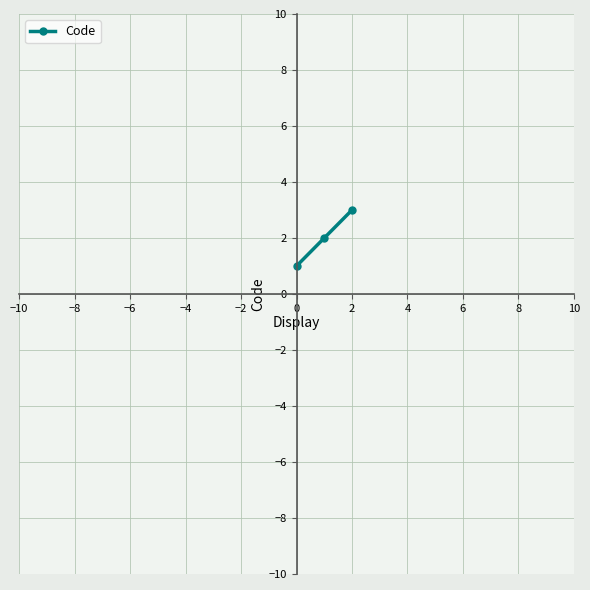

Count the number of categories in the chart.

3